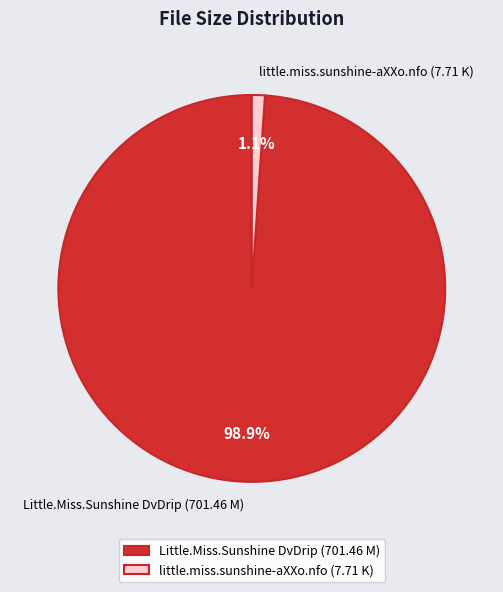

To the nearest percent, what is the average slice percentage?

50%